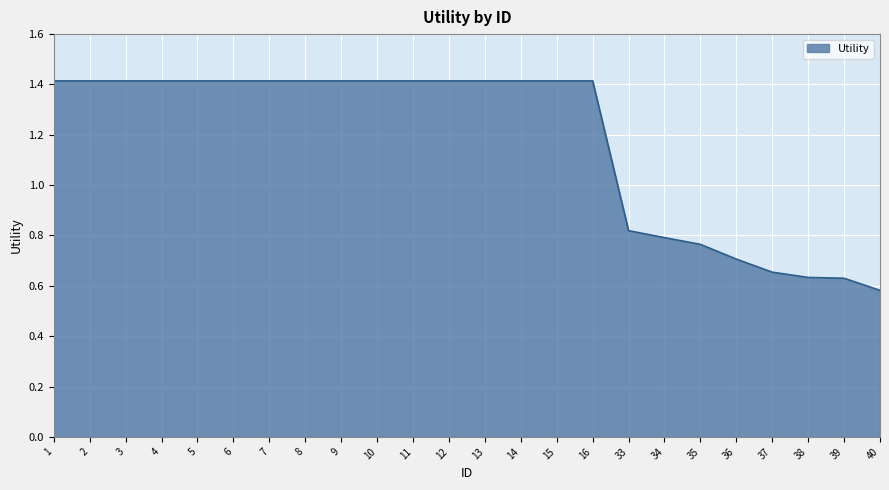

Read the value at 10.

1.4